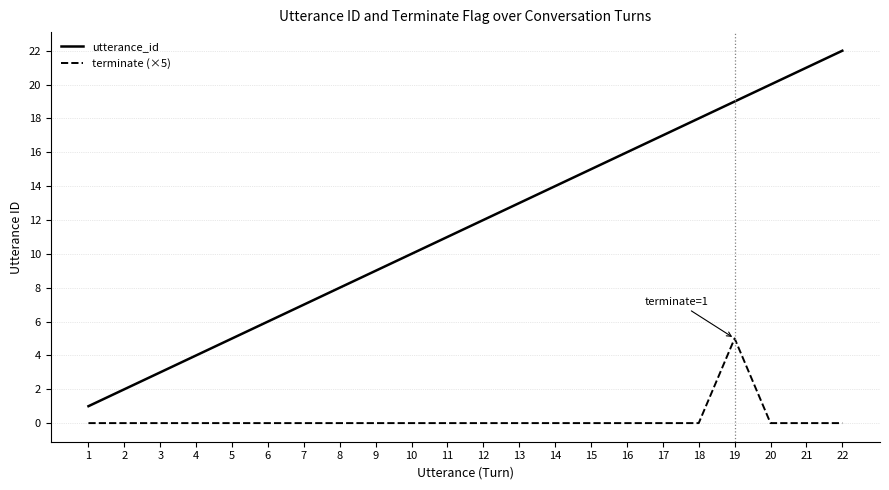

At 2, list the series in order from smallest to largest.

terminate (×5), utterance_id